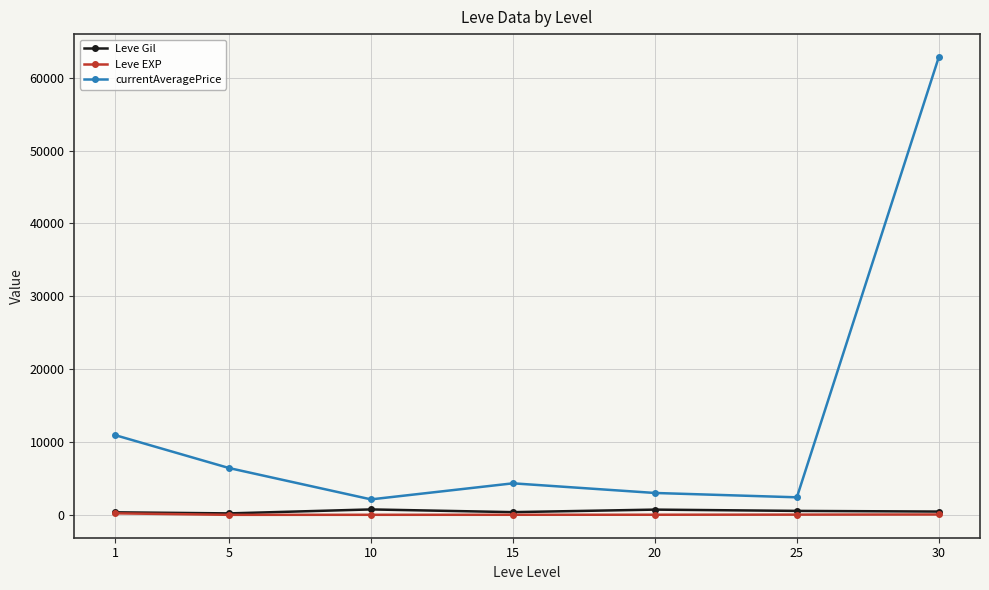

Which series has the widest spread of values?

currentAveragePrice